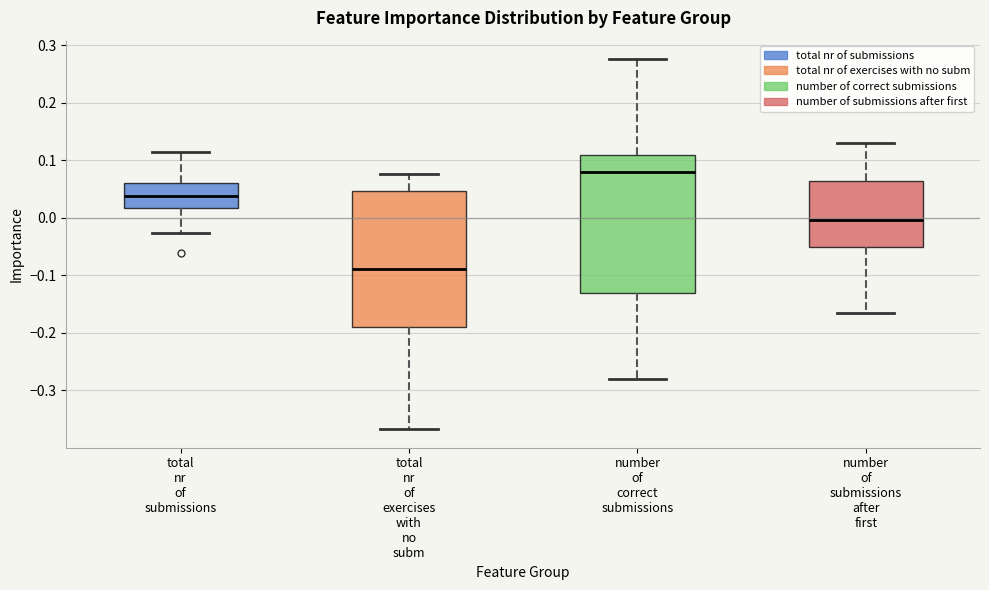

Reading left to right, read every box against the y-axis: the position of its median line, the range the box covers, and the ends of its whiskers. The values are not printed on the chart, so give them approximately, as read against the axis.

total nr of submissions: median 0.04, box 0.02 to 0.06, whiskers -0.03 to 0.11
total nr of exercises with no subm: median -0.09, box -0.19 to 0.05, whiskers -0.37 to 0.08
number of correct submissions: median 0.08, box -0.13 to 0.11, whiskers -0.28 to 0.28
number of submissions after first: median 0.00, box -0.05 to 0.06, whiskers -0.17 to 0.13